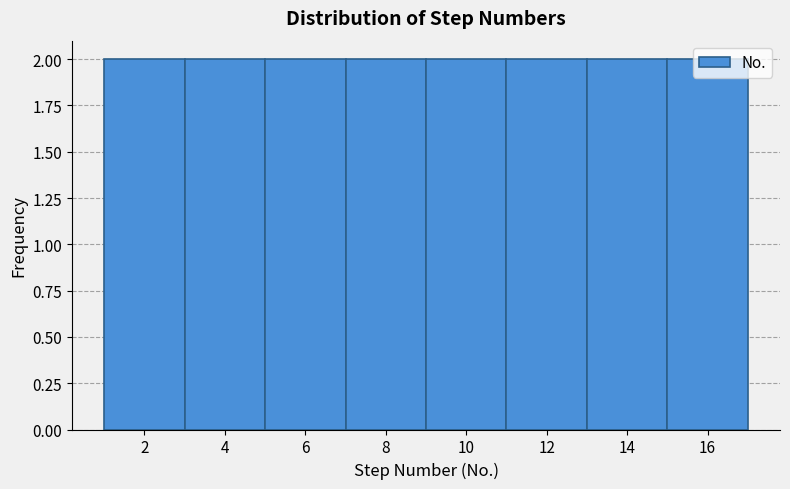

Reading left to right, list every bar in this chart as the range it spans on the x-axis followed by its height. The values are not printed on the chart, so give them approximately, as read against the axis.

1 to 3: 2
3 to 5: 2
5 to 7: 2
7 to 9: 2
9 to 11: 2
11 to 13: 2
13 to 15: 2
15 to 17: 2